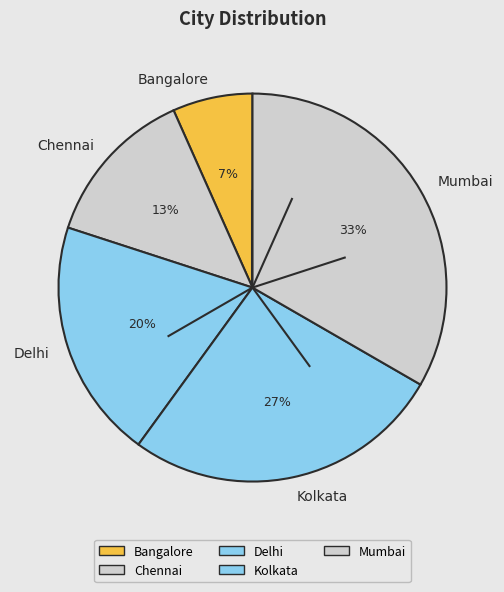

What percentage is the Mumbai slice, to the nearest percent?

33%